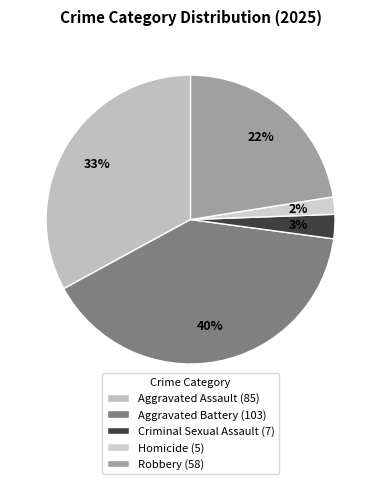

What is the change in value from Aggravated Battery to Robbery?

-45